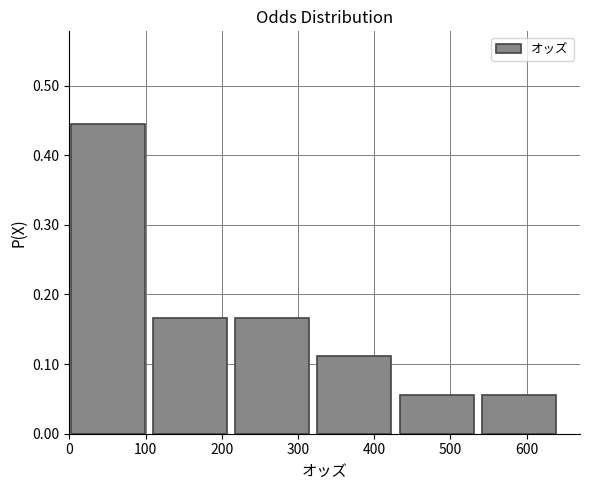

Reading left to right, transcribe this chart: for each bar, give the range it covers on the x-axis and its height. Neither the bar edges nor the heights are printed on the chart, so give them approximately, as read against the axes.

0 to 110: 0.44
110 to 220: 0.17
220 to 330: 0.17
330 to 430: 0.11
430 to 540: 0.06
540 to 650: 0.06